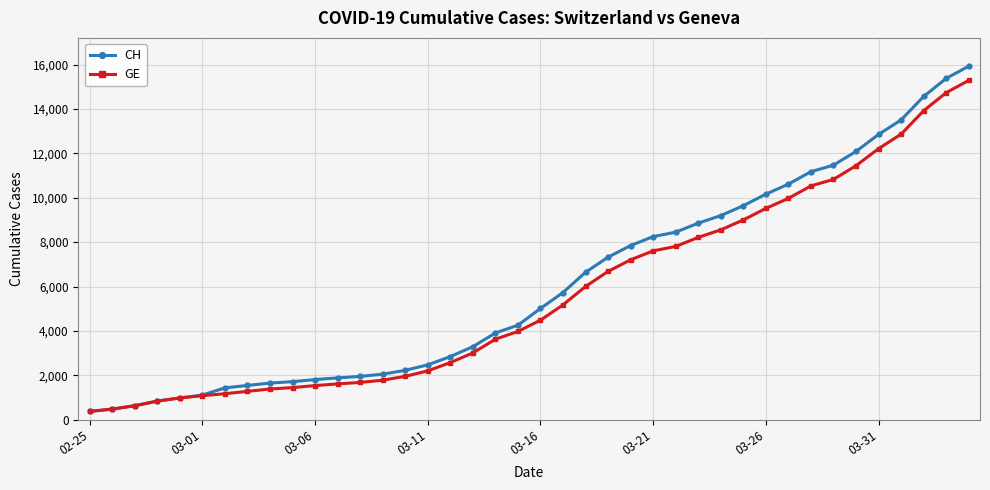

How many series are shown in this chart?

2